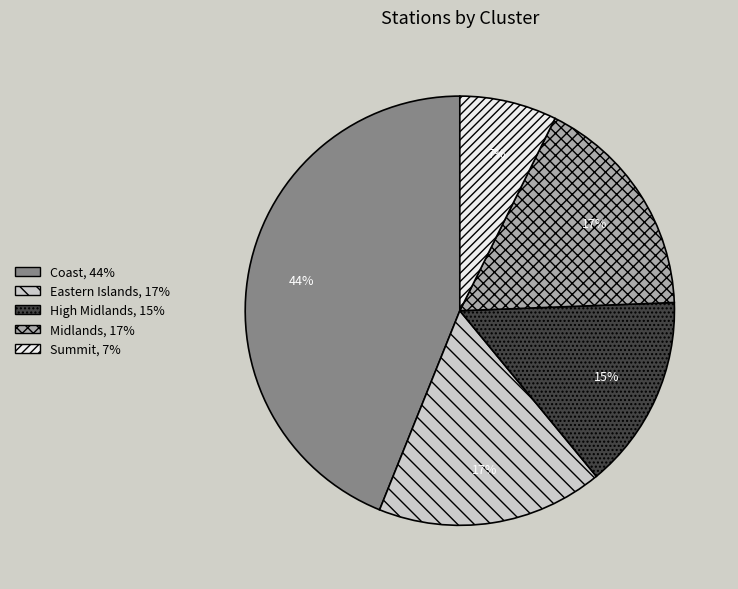

Which has a higher value, Summit or Coast?

Coast